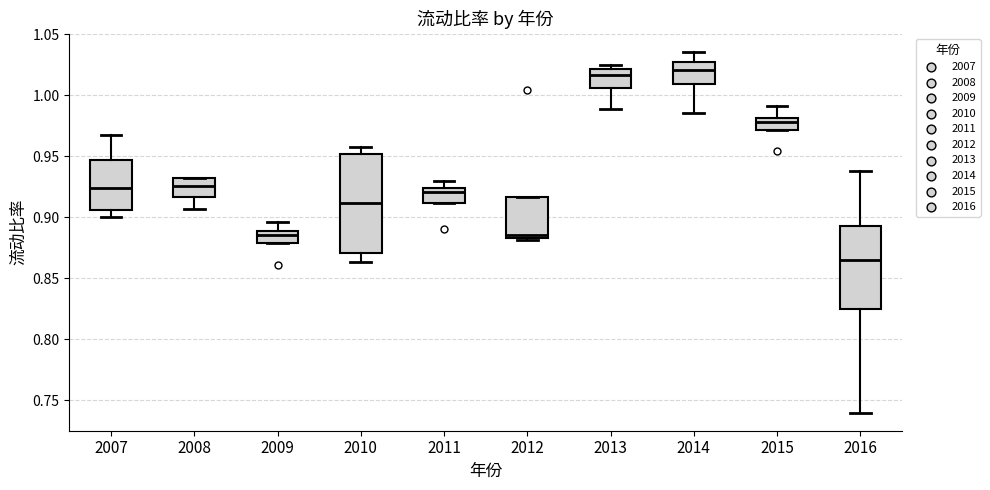

Where does the upper whisker of the box at x = 2007 end on the y-axis? The values are not printed on the chart, so give them approximately, as read against the axis.

0.965